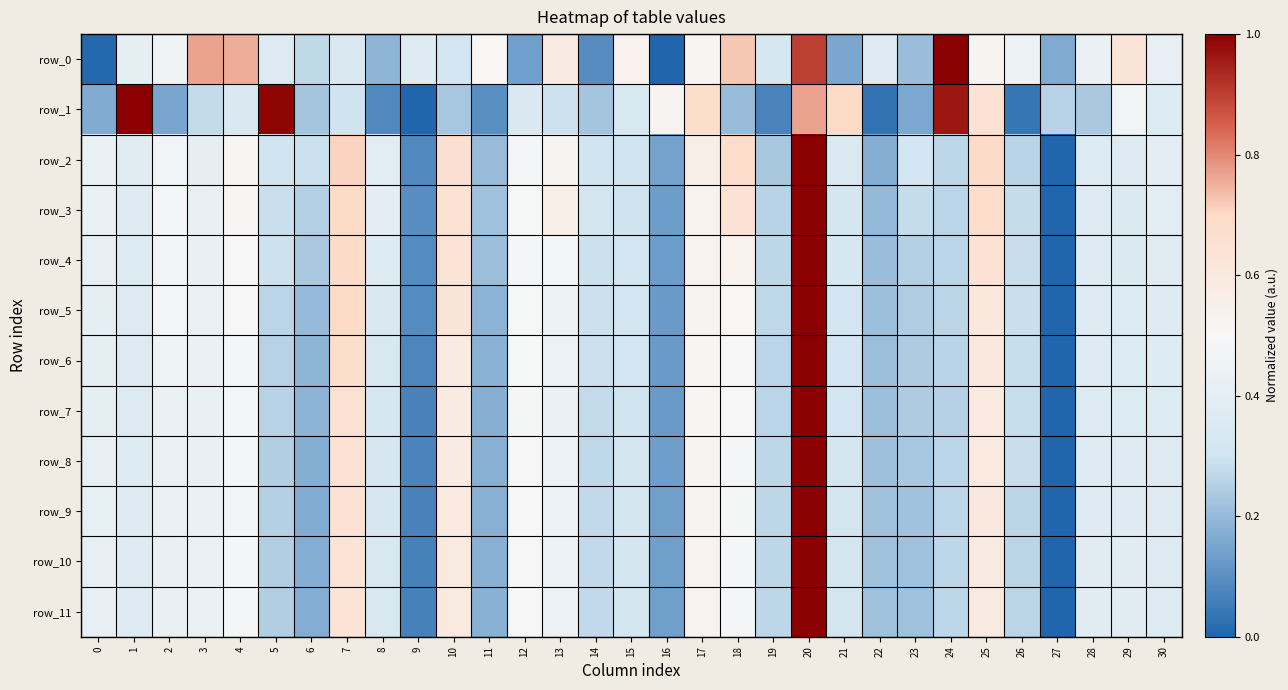

Which series changed the most between 12 and 29?

row_0